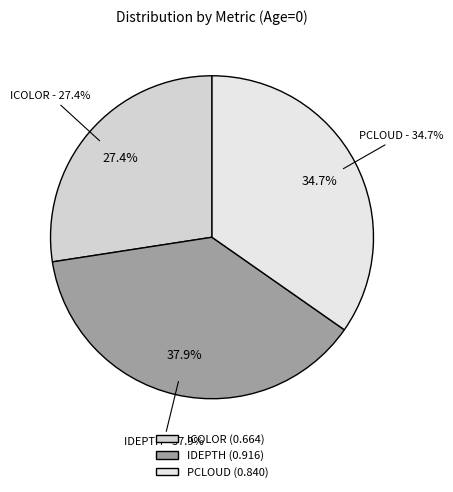

How much of the chart is everything except PCLOUD?

65.3%